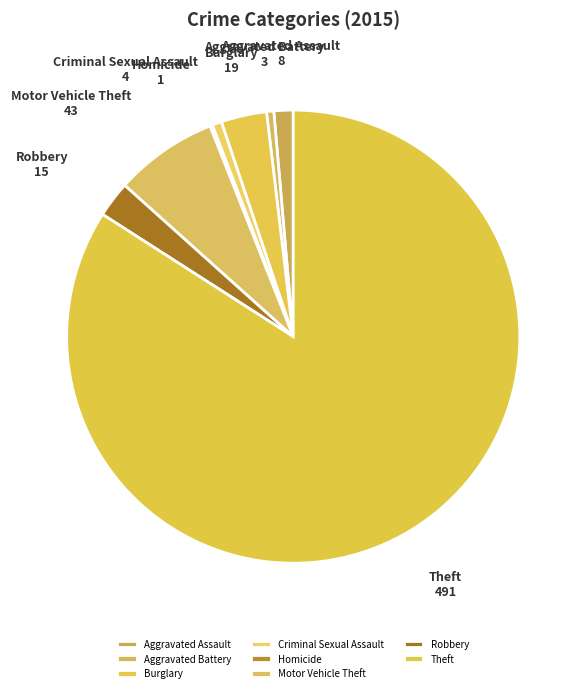

Which category has the biggest portion of the pie?

Theft